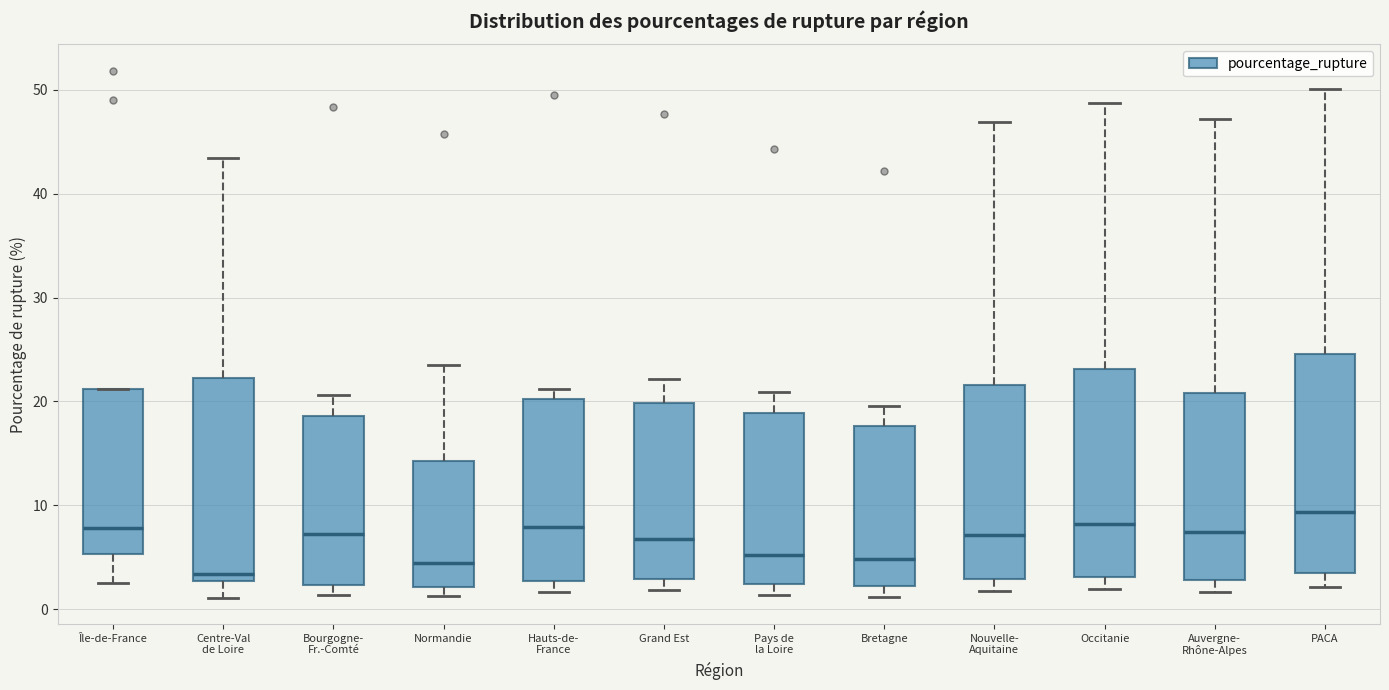

Which box has the lowest median line?

Centre-Val de Loire